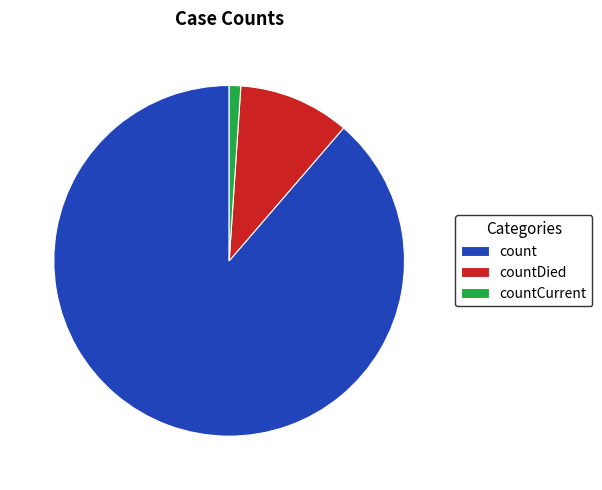

True or false: countDied accounts for 1% of the total.

False